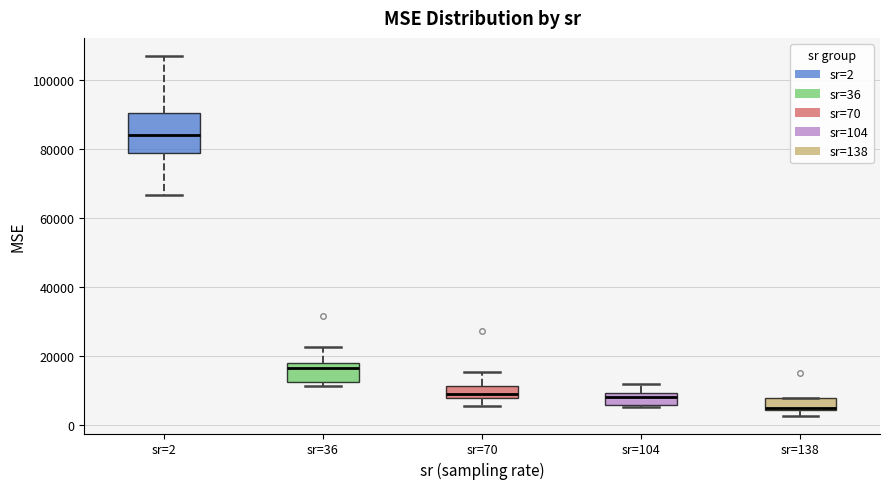

Which box's median line is the lowest?

sr=138